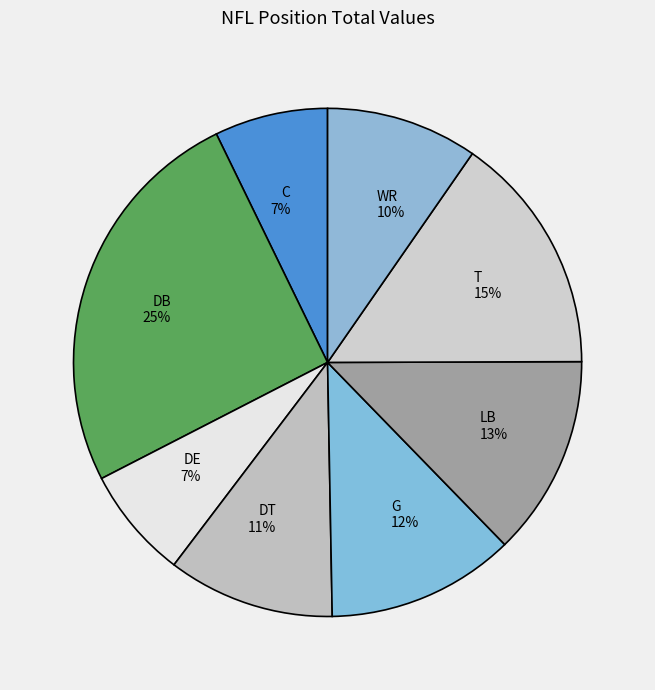

Which has a higher value, DB 25% or LB 13%?

DB 25%